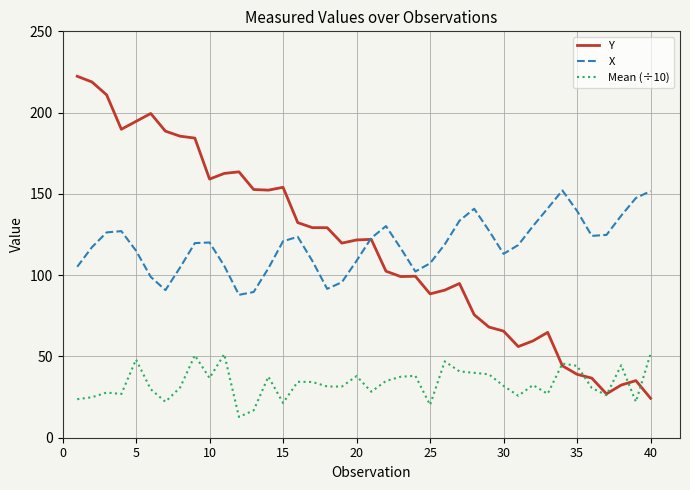

How many lines are shown in the chart?

3